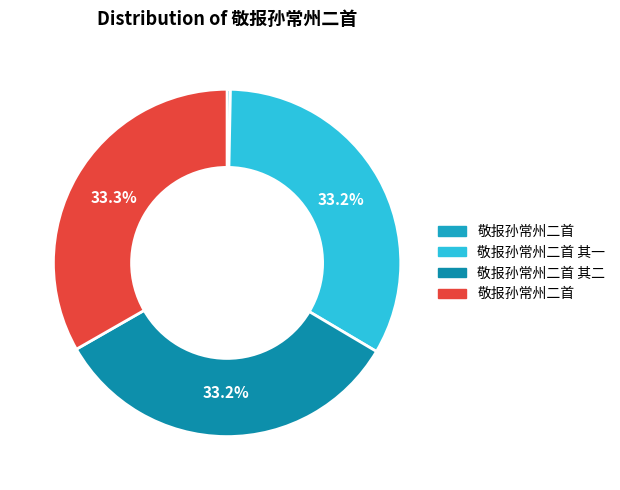

How many segments does this pie chart have?

4